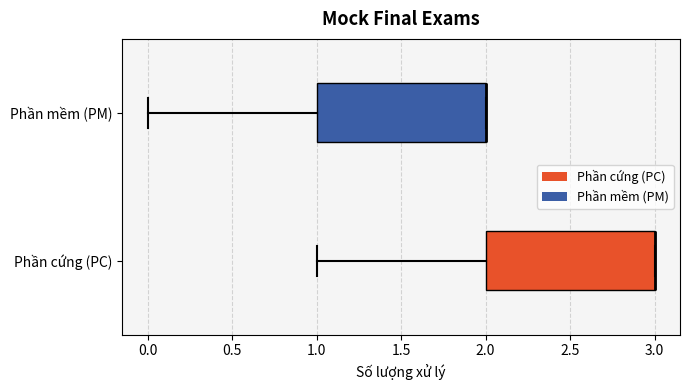

Where is the left edge of the box for Phần mềm (PM) on the x-axis? The values are not printed on the chart, so give them approximately, as read against the axis.

1